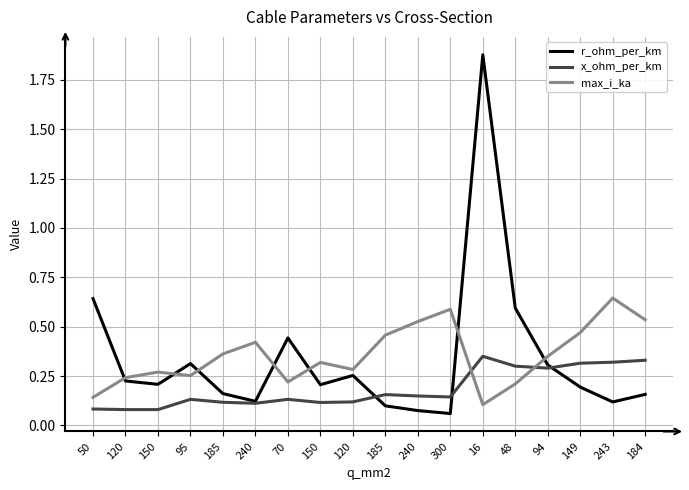

What are all the series names shown in the legend?

r_ohm_per_km, x_ohm_per_km, max_i_ka